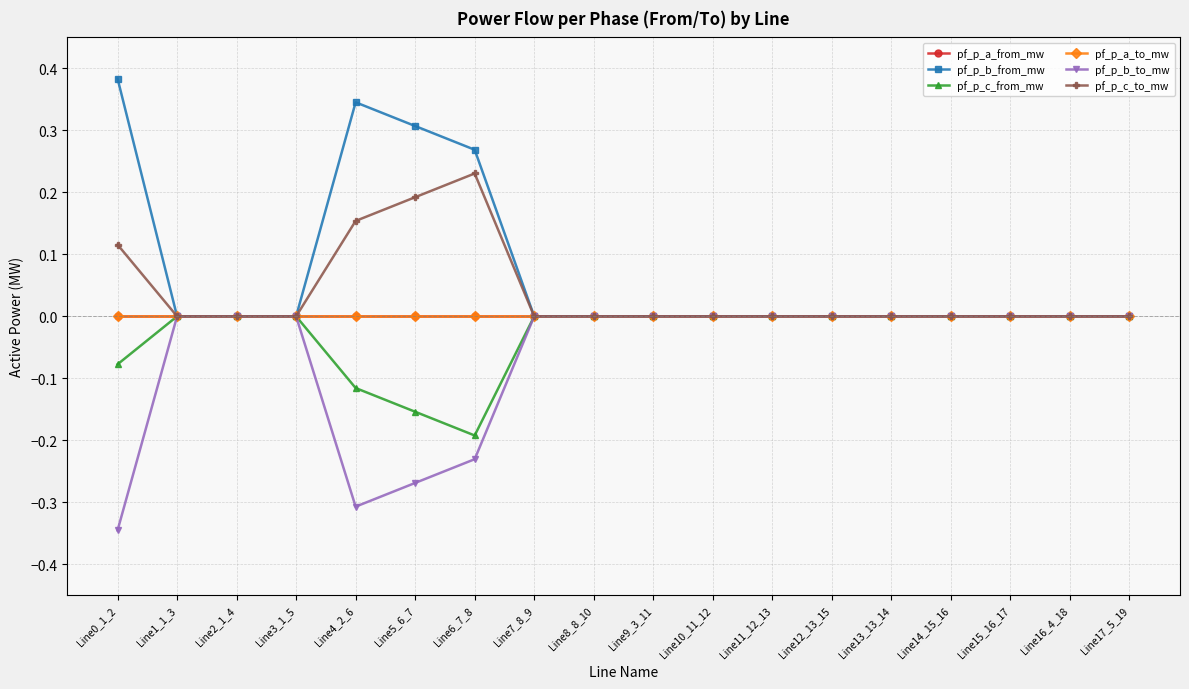

Which series has the widest spread of values?

pf_p_b_from_mw